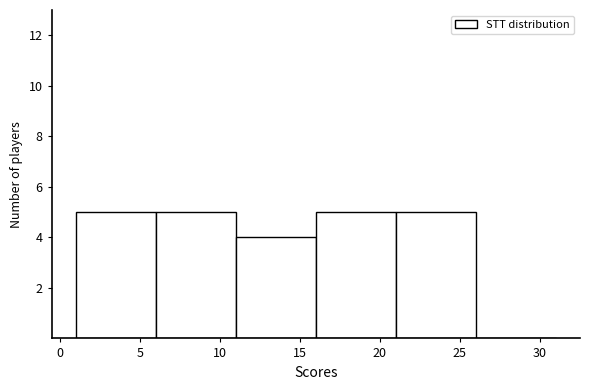

Reading left to right, transcribe this chart: for each bar, give the range it covers on the x-axis and its height. The values are not printed on the chart, so give them approximately, as read against the axis.

1 to 6: 5
6 to 11: 5
11 to 16: 4
16 to 21: 5
21 to 26: 5
26 to 31: 0